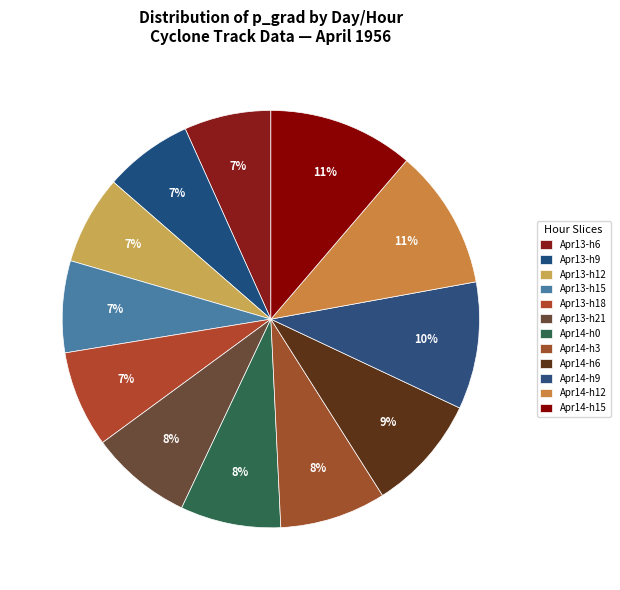

Count the number of slices in the pie.

12